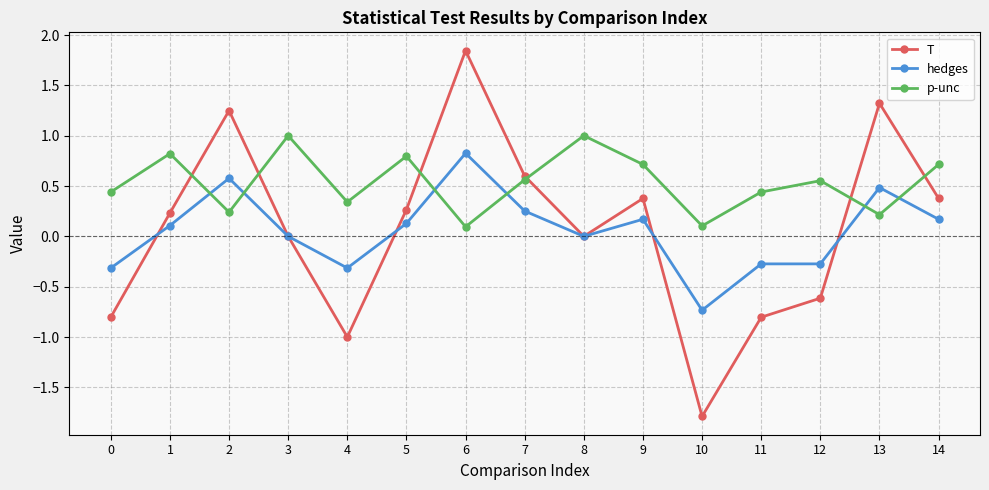

Which category has the highest value across all series?

6